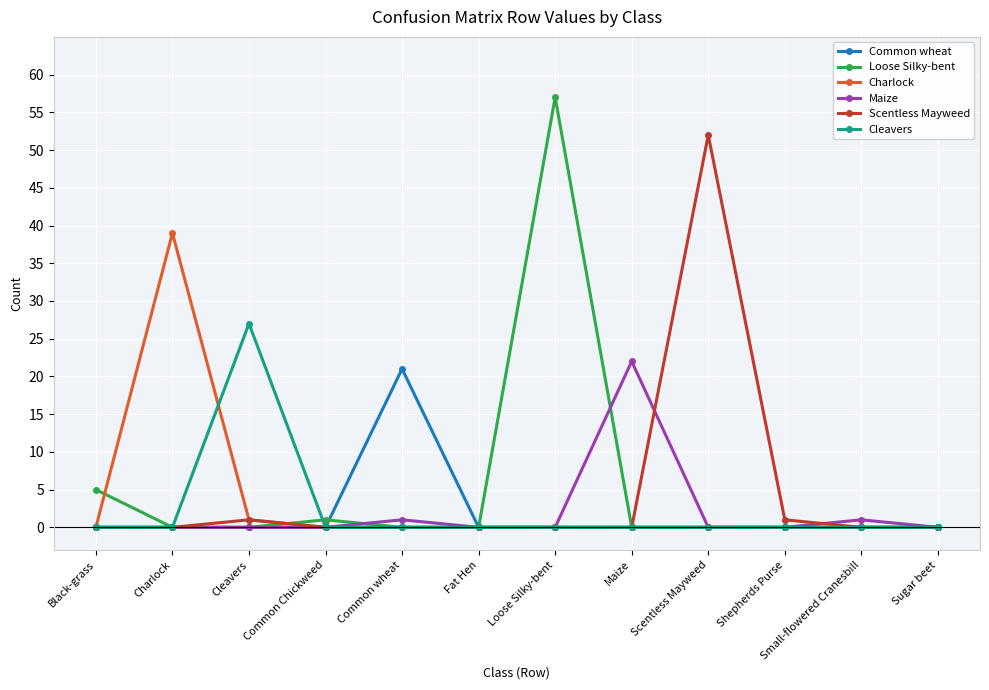

Reading left to right, transcribe all the data shown in this chart.

Common wheat: Black-grass=0	Charlock=0	Cleavers=0	Common Chickweed=0	Common wheat=21	Fat Hen=0	Loose Silky-bent=0	Maize=0	Scentless Mayweed=0	Shepherds Purse=0	Small-flowered Cranesbill=0	Sugar beet=0
Loose Silky-bent: Black-grass=5	Charlock=0	Cleavers=0	Common Chickweed=1	Common wheat=0	Fat Hen=0	Loose Silky-bent=57	Maize=0	Scentless Mayweed=0	Shepherds Purse=0	Small-flowered Cranesbill=0	Sugar beet=0
Charlock: Black-grass=0	Charlock=39	Cleavers=1	Common Chickweed=0	Common wheat=0	Fat Hen=0	Loose Silky-bent=0	Maize=0	Scentless Mayweed=0	Shepherds Purse=0	Small-flowered Cranesbill=0	Sugar beet=0
Maize: Black-grass=0	Charlock=0	Cleavers=0	Common Chickweed=0	Common wheat=1	Fat Hen=0	Loose Silky-bent=0	Maize=22	Scentless Mayweed=0	Shepherds Purse=0	Small-flowered Cranesbill=1	Sugar beet=0
Scentless Mayweed: Black-grass=0	Charlock=0	Cleavers=1	Common Chickweed=0	Common wheat=0	Fat Hen=0	Loose Silky-bent=0	Maize=0	Scentless Mayweed=52	Shepherds Purse=1	Small-flowered Cranesbill=0	Sugar beet=0
Cleavers: Black-grass=0	Charlock=0	Cleavers=27	Common Chickweed=0	Common wheat=0	Fat Hen=0	Loose Silky-bent=0	Maize=0	Scentless Mayweed=0	Shepherds Purse=0	Small-flowered Cranesbill=0	Sugar beet=0